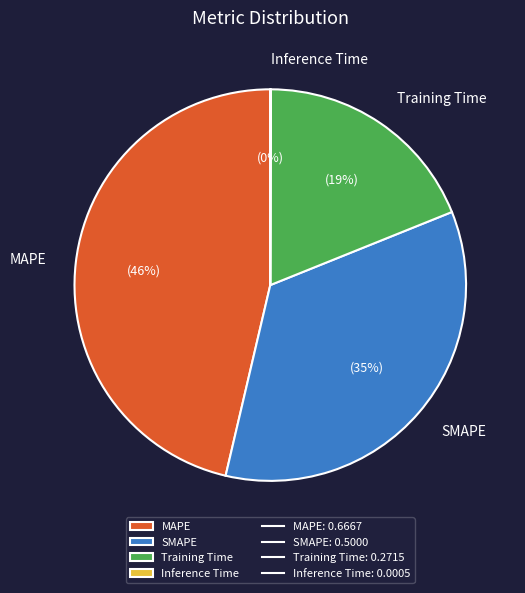

Which has a higher value, SMAPE or MAPE?

MAPE